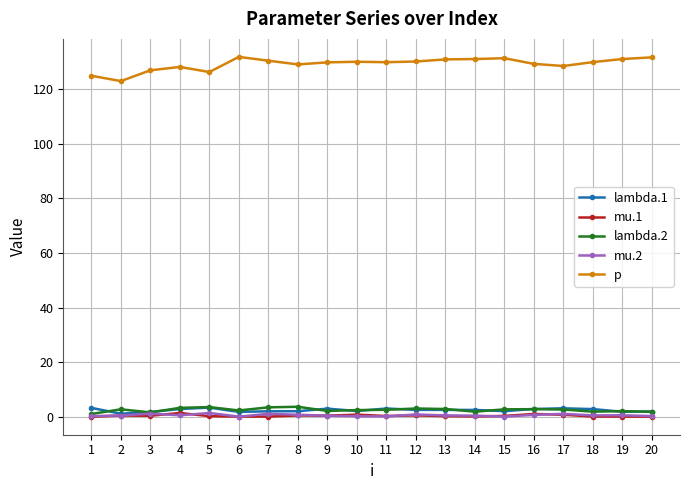

What is the approximate value of mu.1 at 10?

0.8